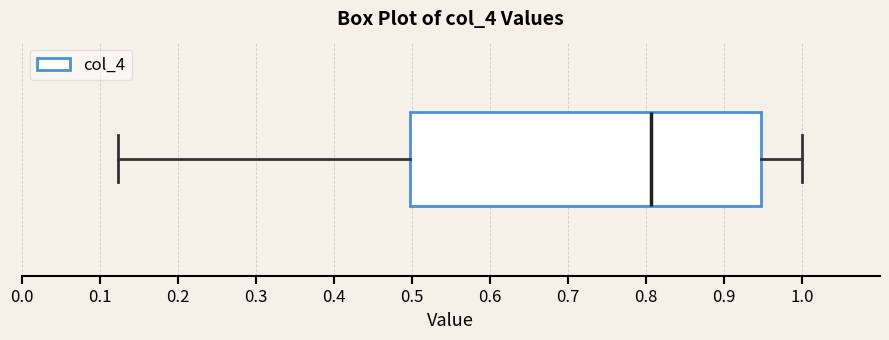

Where does the median line of the box sit on the x-axis? The values are not printed on the chart, so give them approximately, as read against the axis.

0.81